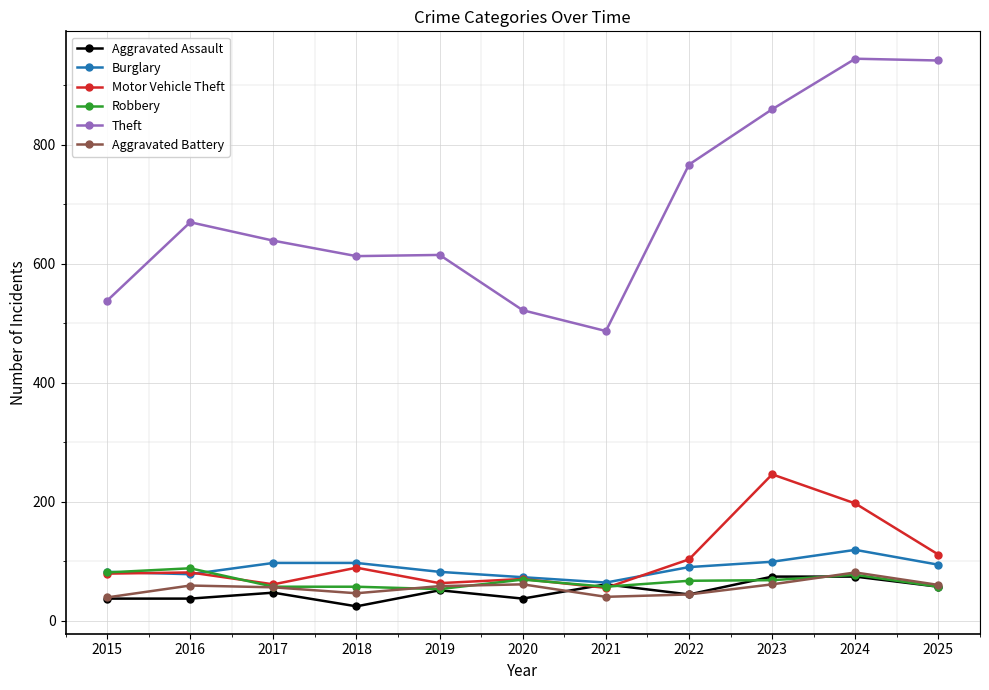

What is the sum of the Robbery values at 2020 and 2023?

137